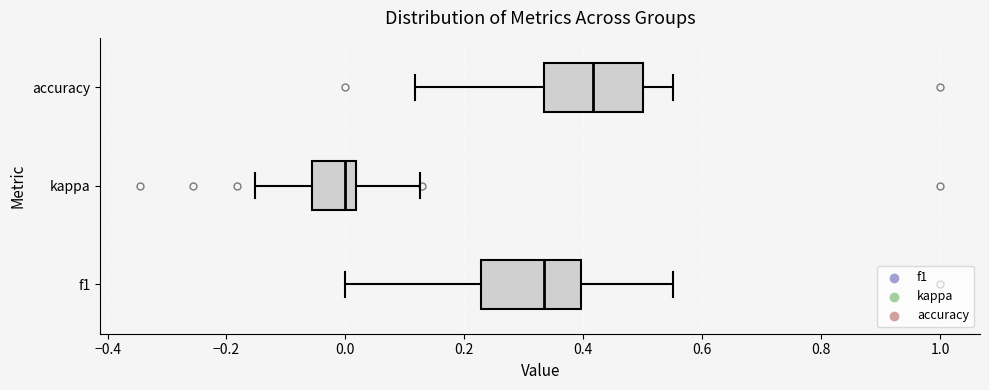

Which box's median line is the furthest to the right?

accuracy